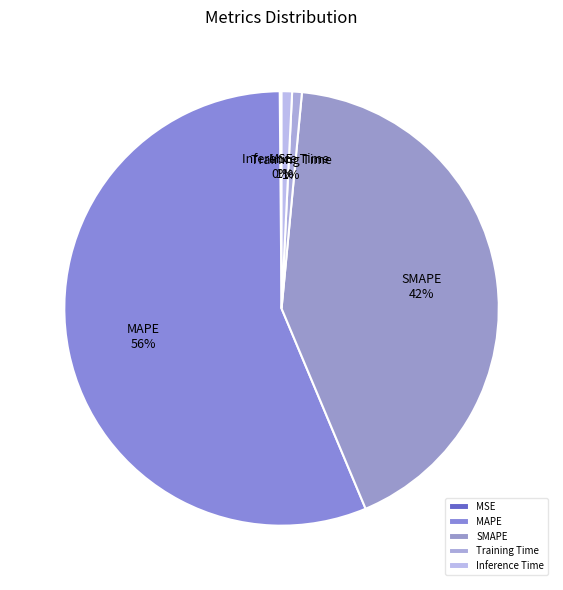

Which slice is the largest?

MAPE